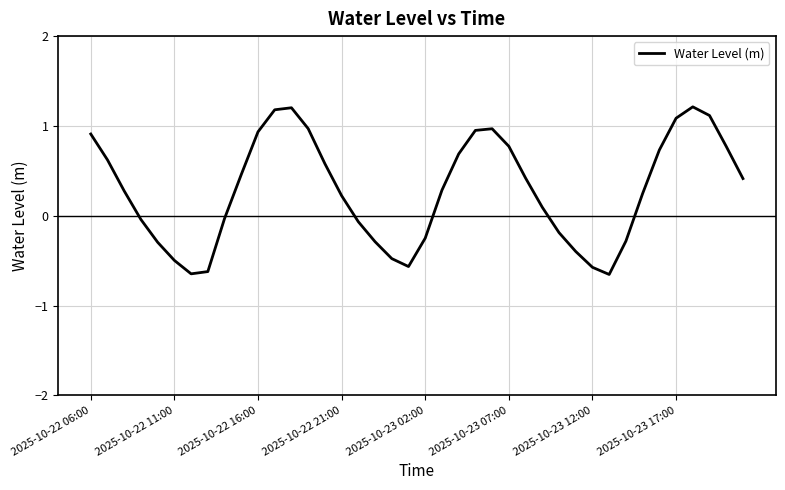

What is the difference between the maximum and minimum values?

1.9